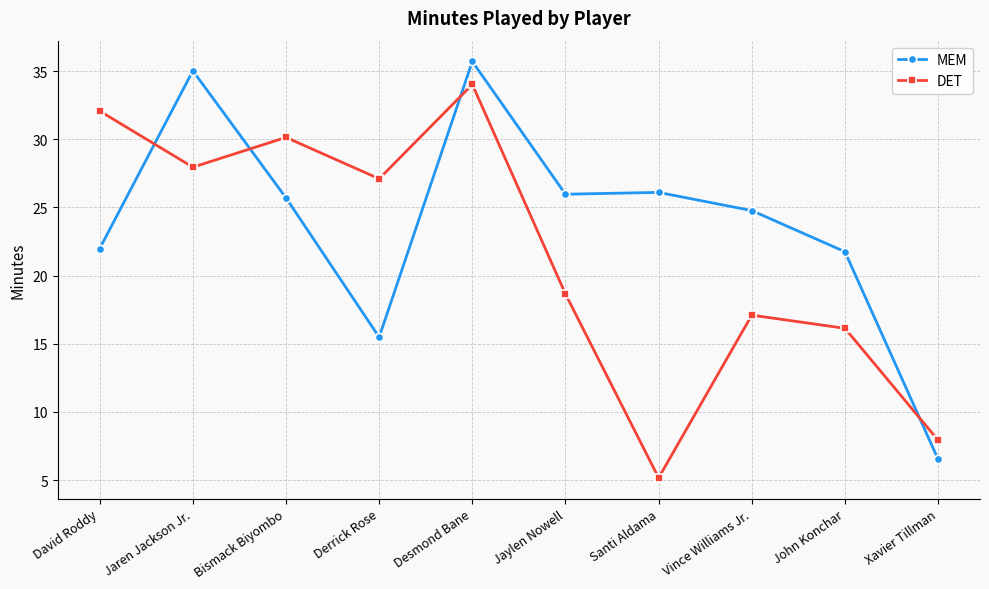

Rank the categories by DET value from highest to lowest.

Desmond Bane, David Roddy, Bismack Biyombo, Jaren Jackson Jr., Derrick Rose, Jaylen Nowell, Vince Williams Jr., John Konchar, Xavier Tillman, Santi Aldama